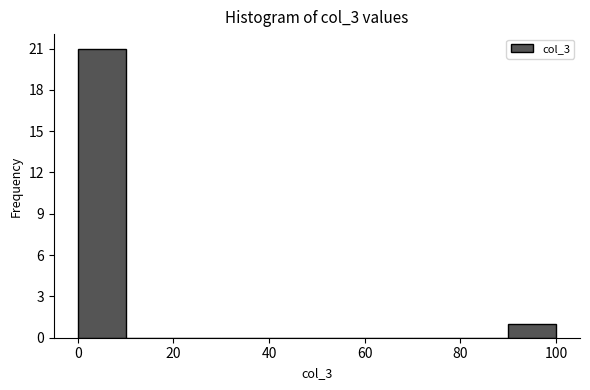

How tall is the bar that spans 0 to 10 on the x-axis? The values are not printed on the chart, so give them approximately, as read against the axis.

21